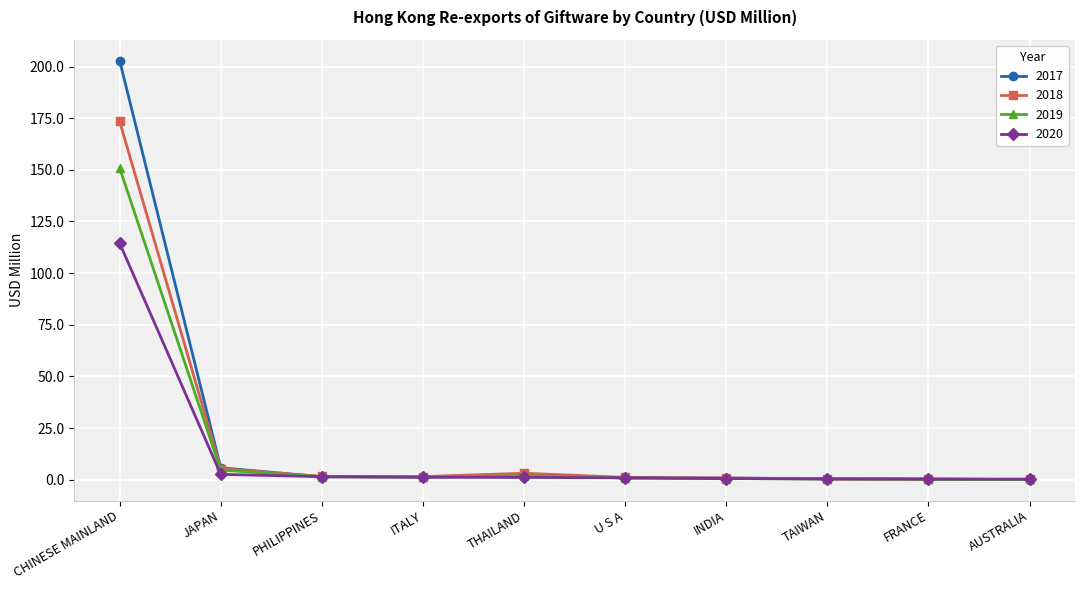

What is the difference between the second highest and second lowest values in the 2017 series?

5.5